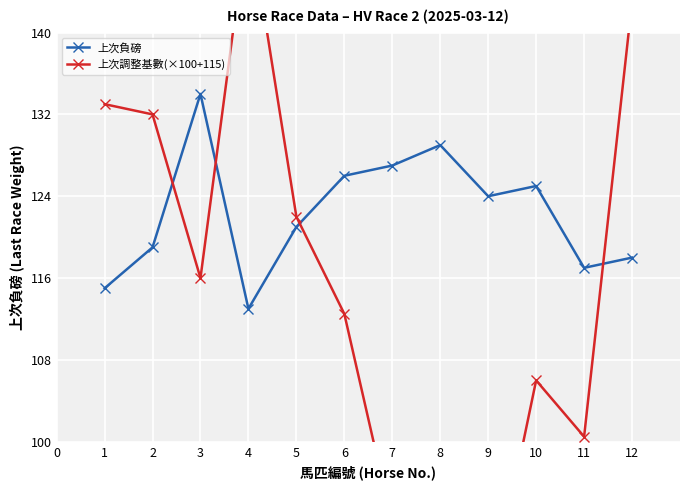

What is the value of the 上次負磅 point at the 8th from the left?

129